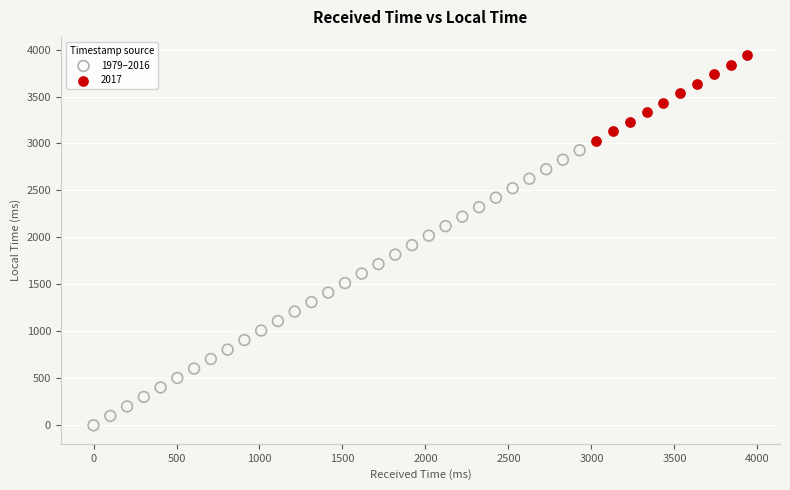

Which series has the largest Y range (max minus min)?

1979–2016